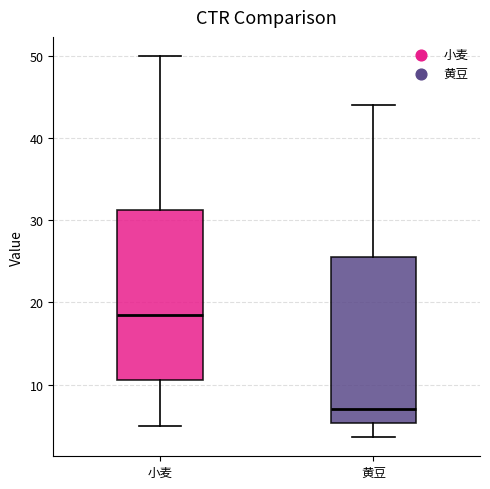

Which box's median line is the highest?

小麦